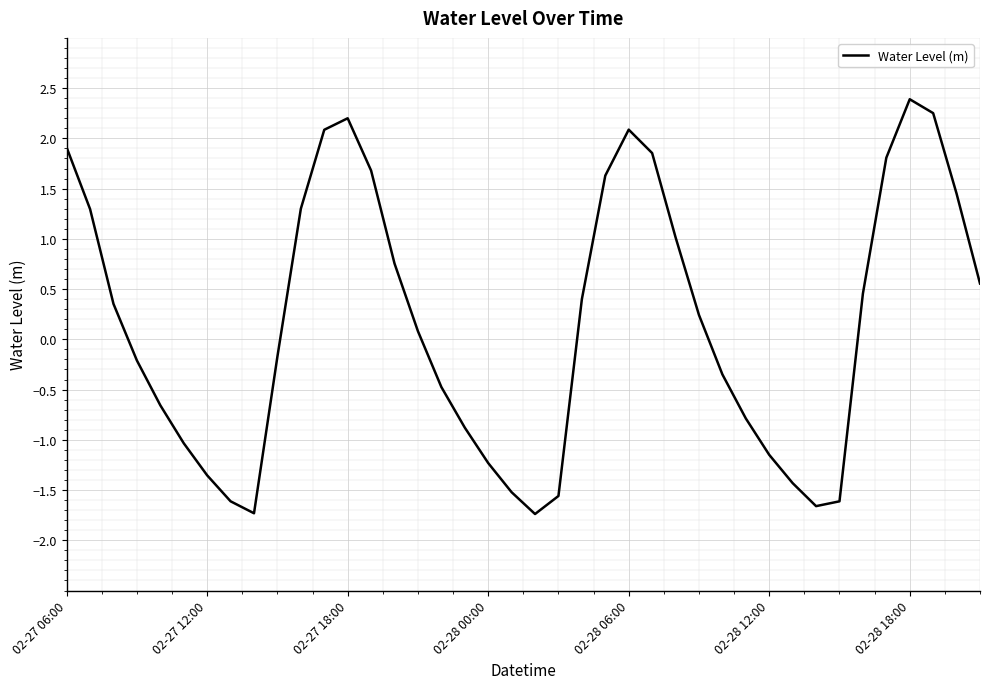

What is the maximum value shown in the chart?

2.4